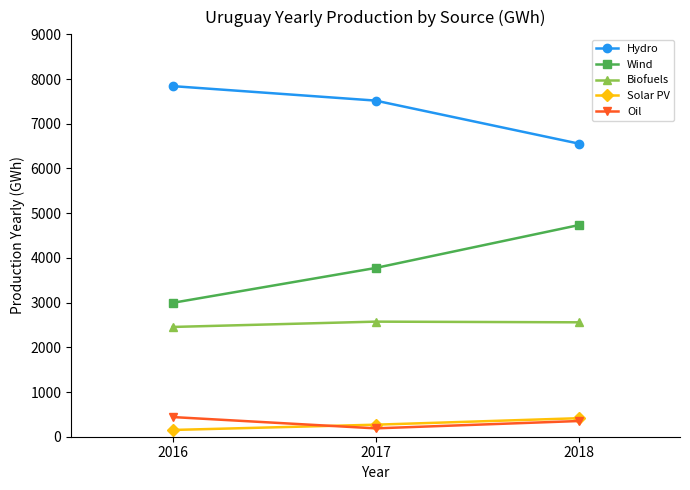

Is the value of Oil at 2016 greater than the value of Hydro at 2017?

No